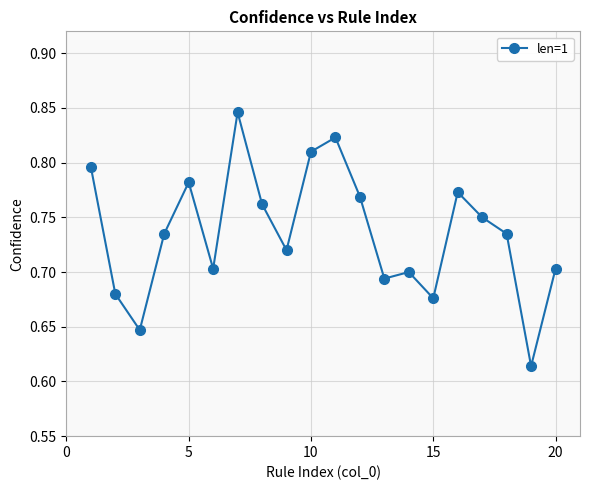

What is the sum of all values?

14.7